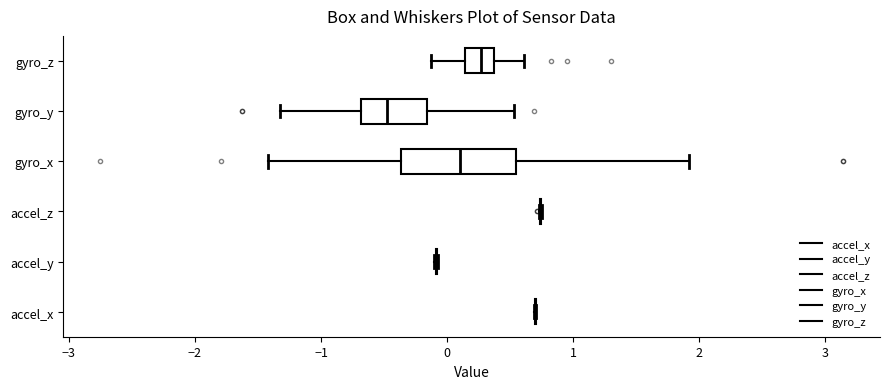

Reading bottom to top, transcribe this box plot: for each box, give where its median line is, the range the box spans, and where its two whiskers end, as read against the x-axis. The values are not printed on the chart, so give them approximately, as read against the axis.

accel_x: box collapsed to a line at 0.7, whiskers 0.7 to 0.7
accel_y: box collapsed to a line at -0.1, whiskers -0.1 to -0.1
accel_z: box collapsed to a line at 0.7, whiskers 0.7 to 0.8
gyro_x: median 0.1, box -0.4 to 0.6, whiskers -1.4 to 1.9
gyro_y: median -0.5, box -0.7 to -0.2, whiskers -1.3 to 0.5
gyro_z: median 0.3, box 0.1 to 0.4, whiskers -0.1 to 0.6